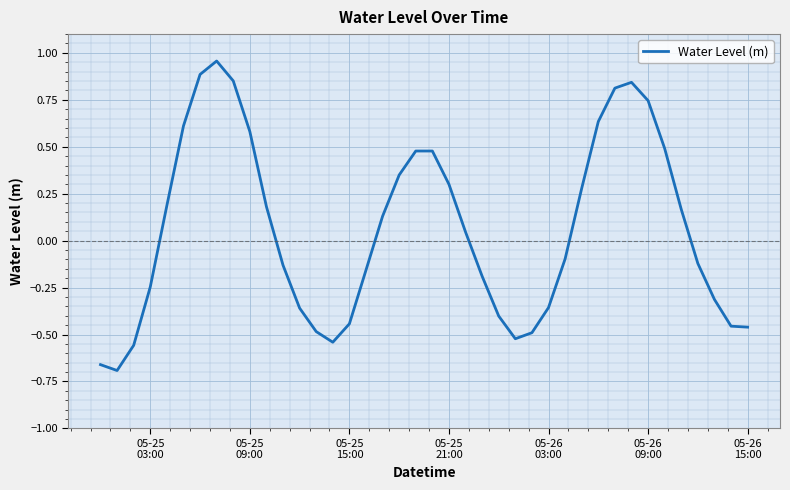

What is the difference between the maximum and minimum values?

1.6